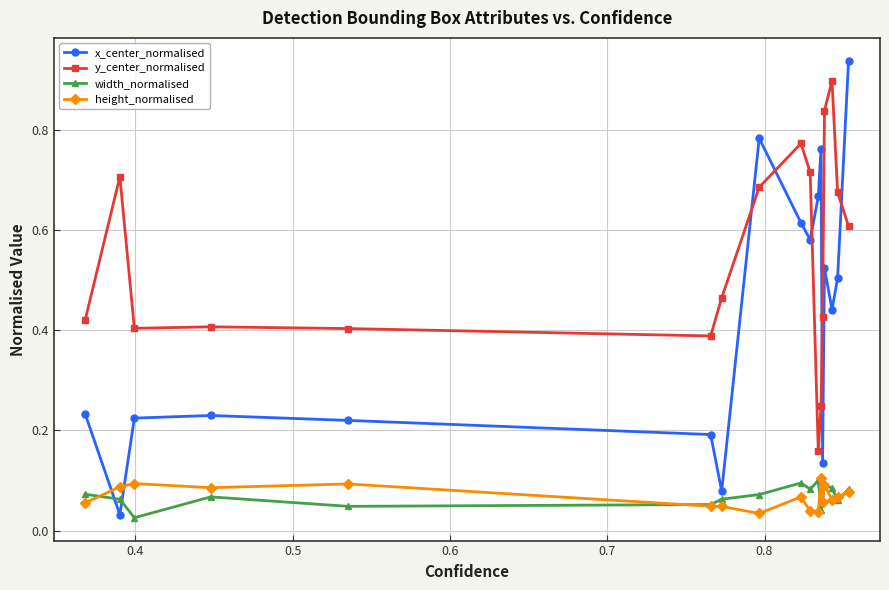

How many series are shown in this chart?

4